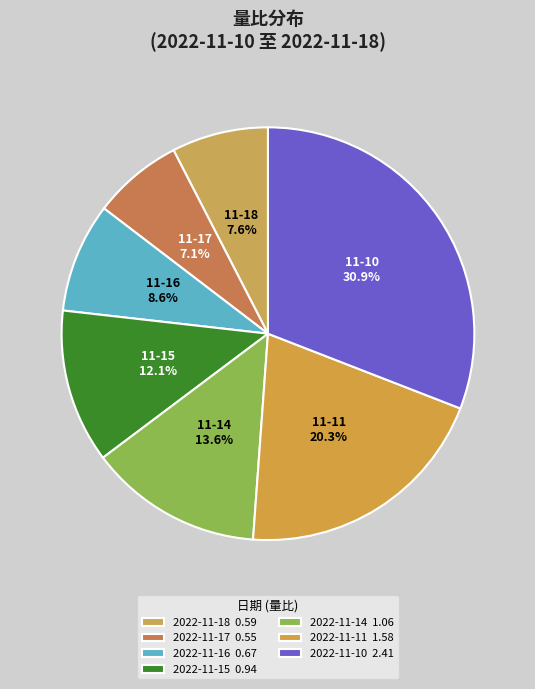

Combined, do 2022-11-10 and 2022-11-18 account for over 50%?

No